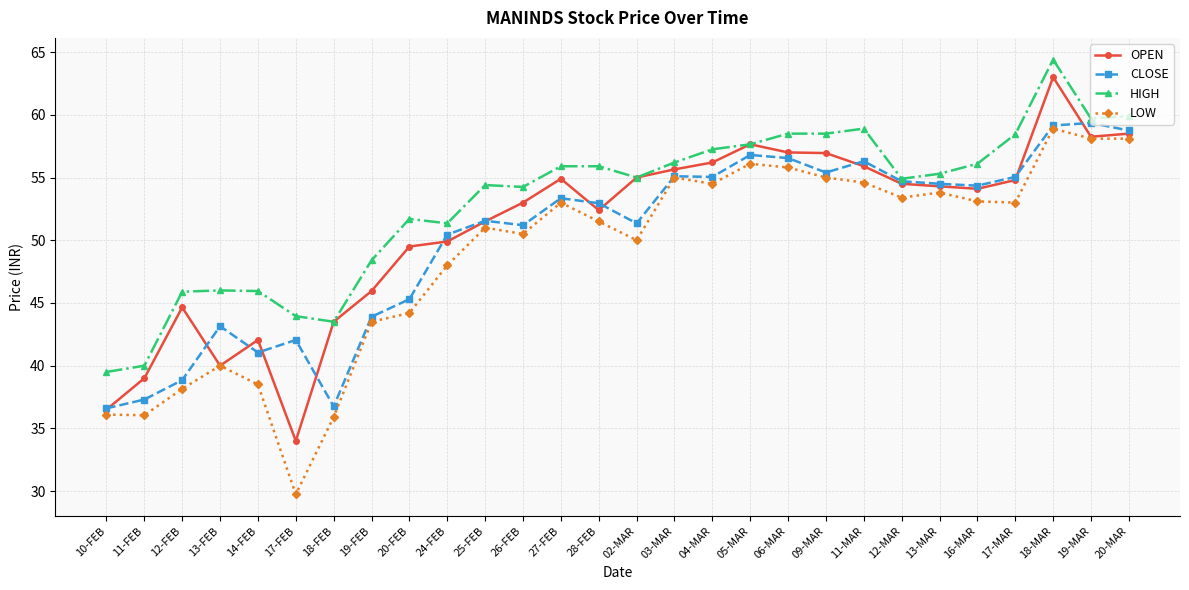

What is the label of the 20th point from the left?

09-MAR